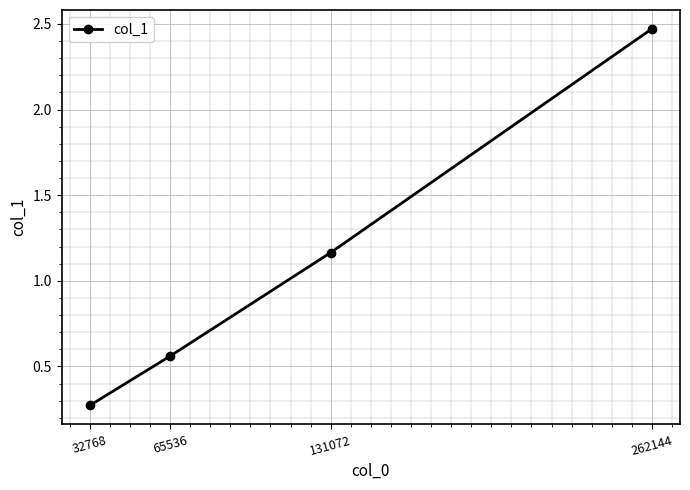

Count the values in the range 0 to 2.

3